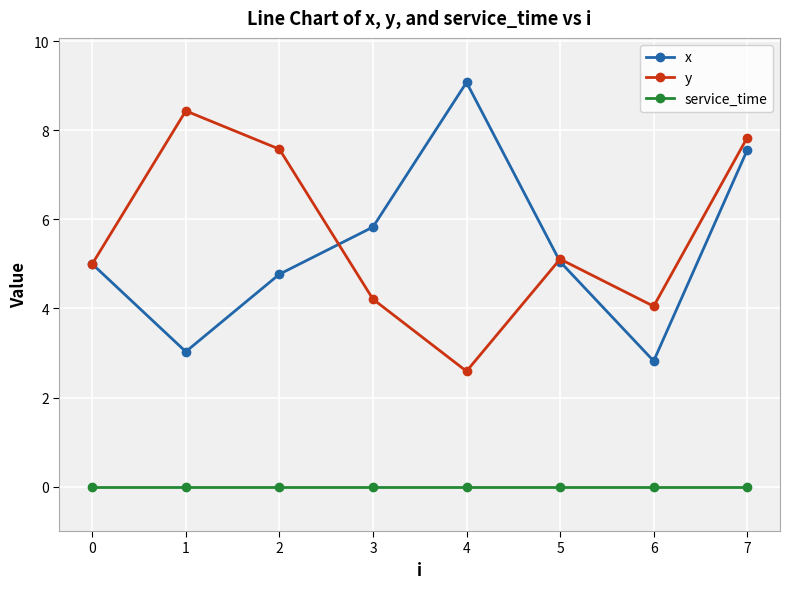

What is the value of the y point at the 2nd from the left?

8.4